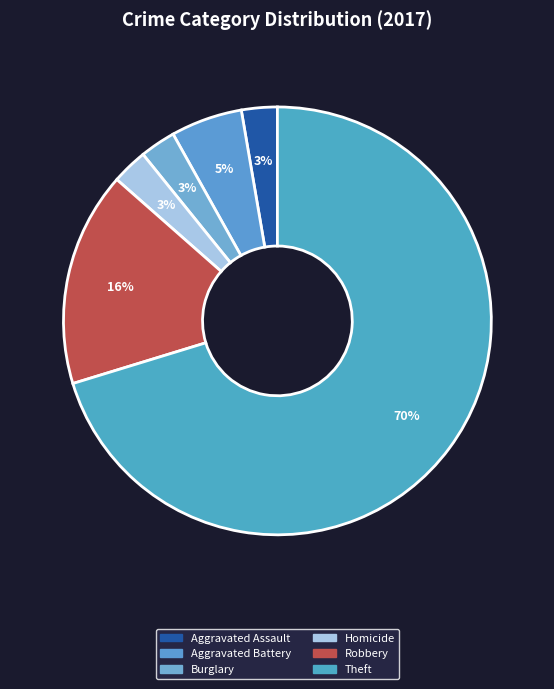

Count the number of slices in the pie.

6